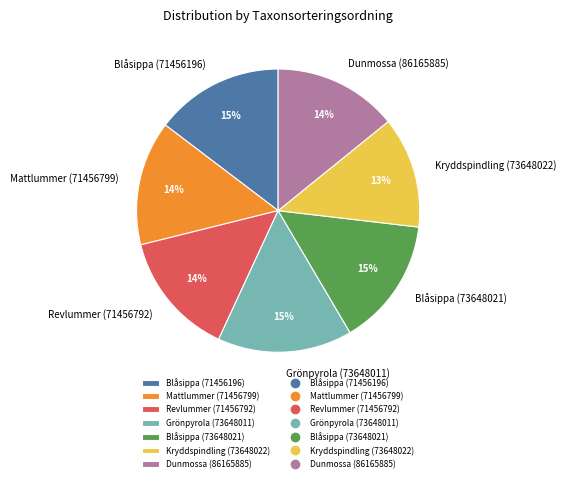

Is Revlummer (71456792) the majority of the pie?

No